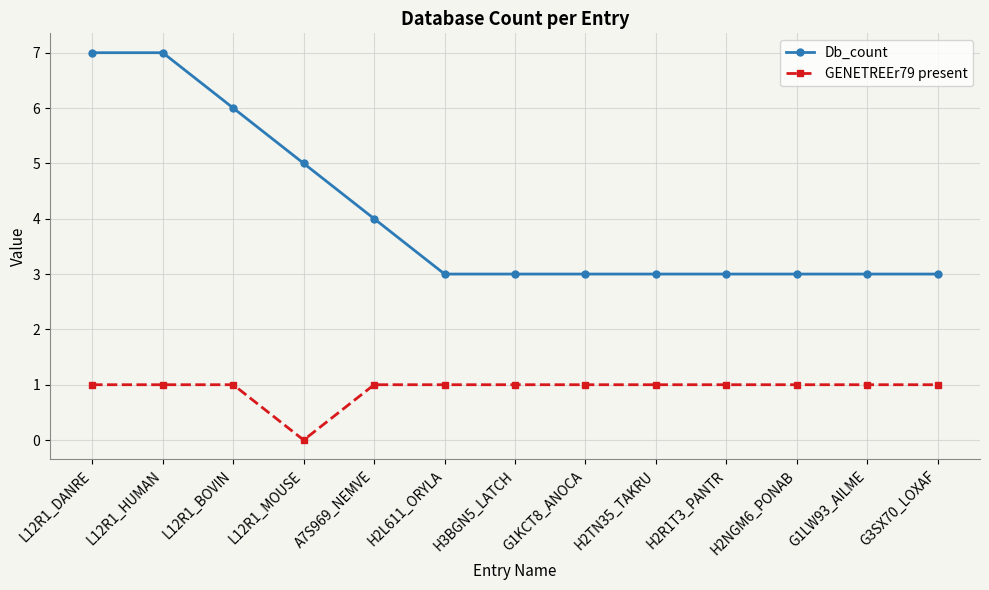

What is the maximum value for GENETREEr79 present?

1